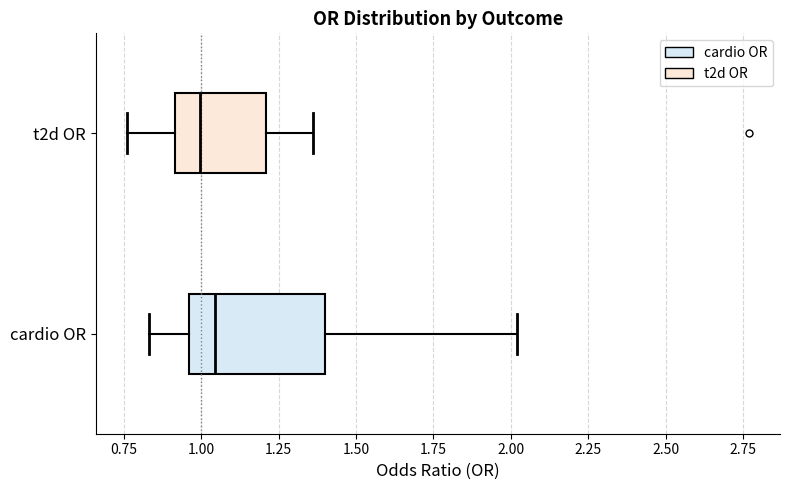

Reading bottom to top, read every box against the x-axis: the position of its median line, the range the box covers, and the ends of its whiskers. The values are not printed on the chart, so give them approximately, as read against the axis.

cardio OR: median 1.05, box 0.95 to 1.40, whiskers 0.85 to 2.00
t2d OR: median 1.00, box 0.90 to 1.20, whiskers 0.75 to 1.35